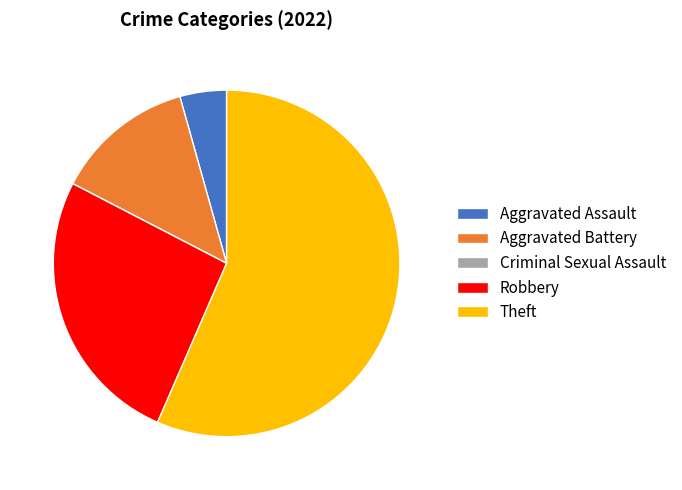

Is there any slice that represents more than half of the pie?

Yes